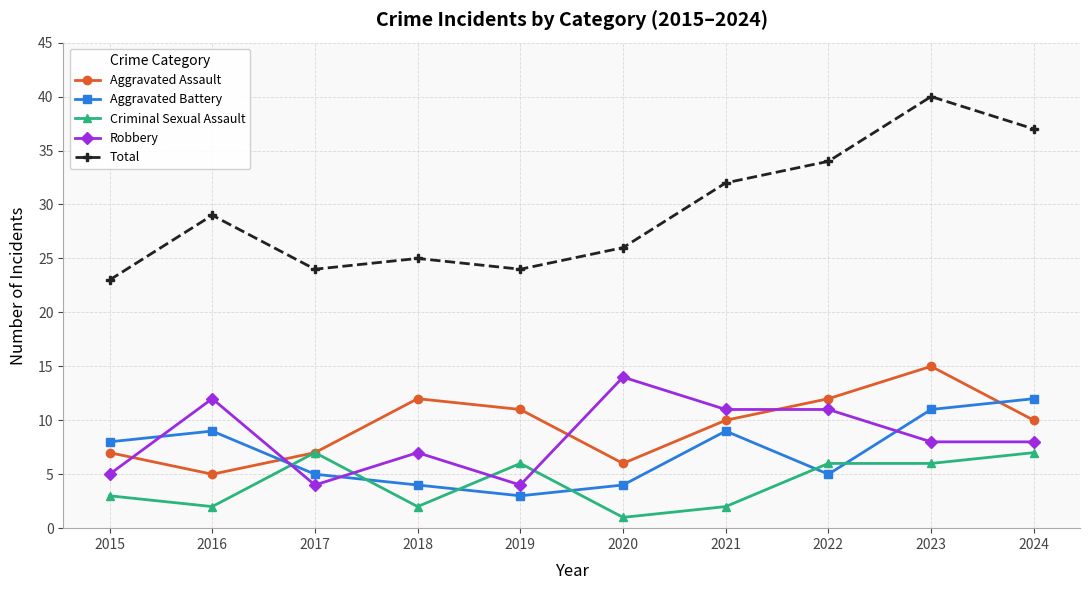

After their last crossing, which series has the higher values: Criminal Sexual Assault or Aggravated Battery?

Aggravated Battery